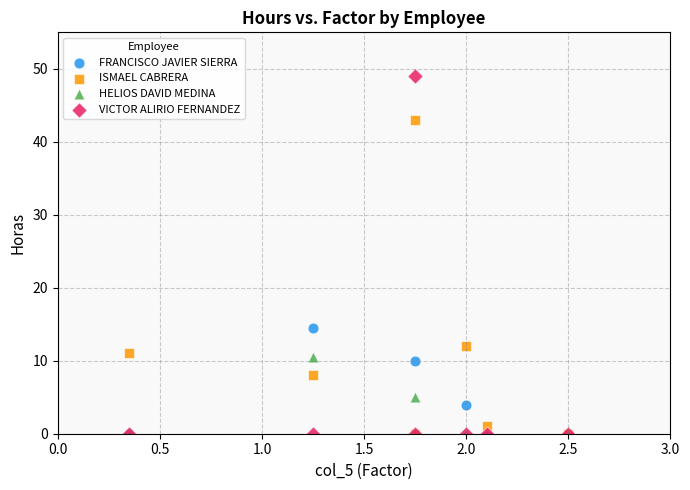

Which series has the largest Y range (max minus min)?

VICTOR ALIRIO FERNANDEZ